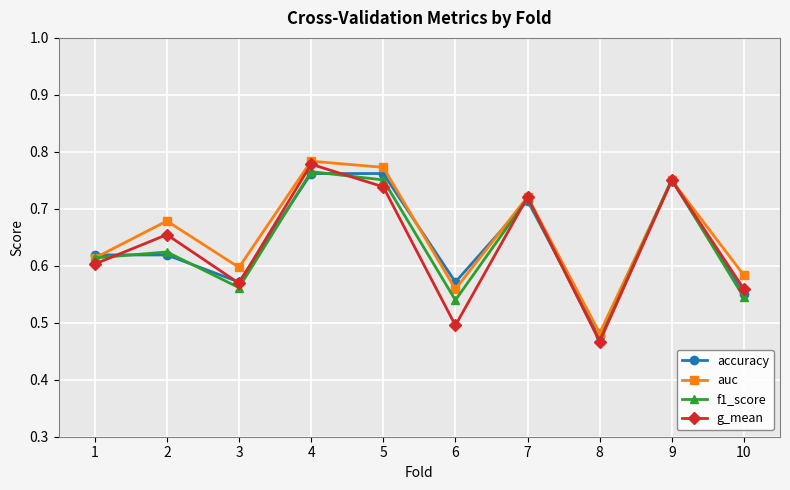

The value of auc at 9 is 1.1. True or false?

False